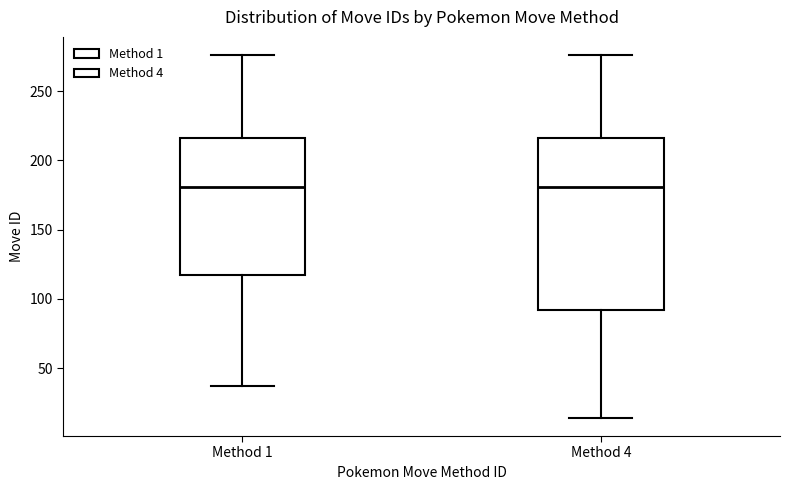

Reading left to right, read every box against the y-axis: the position of its median line, the range the box covers, and the ends of its whiskers. The values are not printed on the chart, so give them approximately, as read against the axis.

Method 1: median 180, box 115 to 215, whiskers 35 to 275
Method 4: median 180, box 90 to 215, whiskers 15 to 275